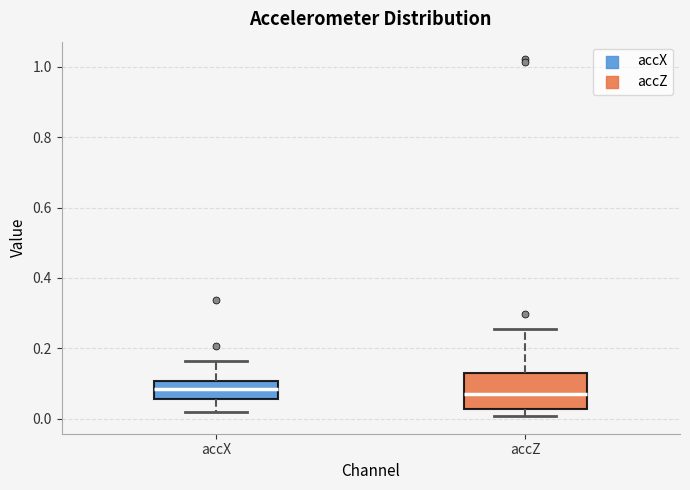

Which box is the tallest, from its lower edge to its upper edge?

accZ